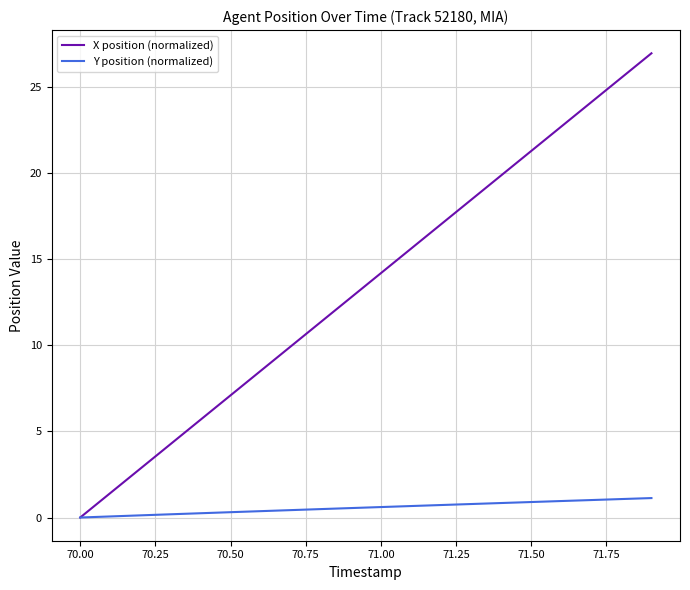

What is the greatest value displayed?

27.0